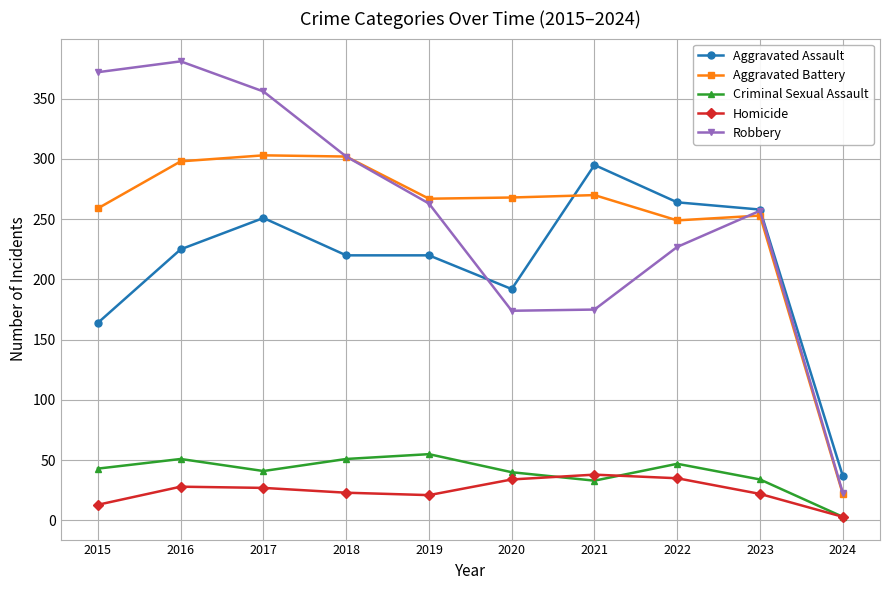

How many interior local valleys does the Criminal Sexual Assault series have?

2